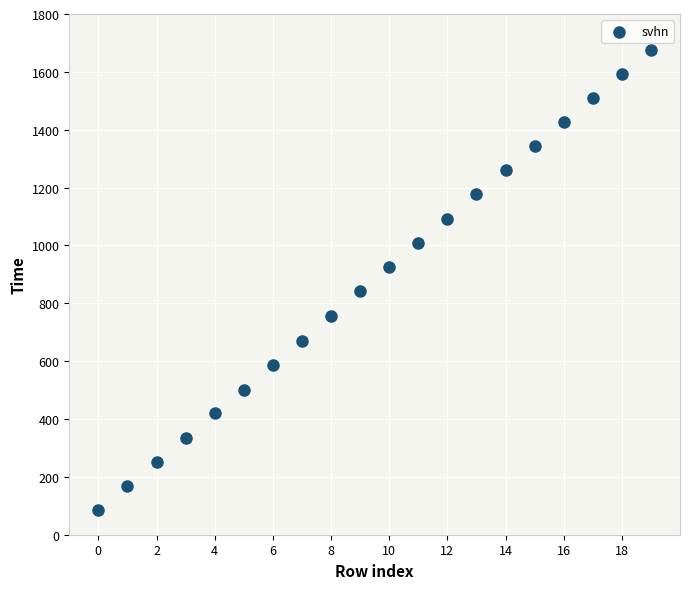

What is the range of Y values (max minus min)?

1592.3